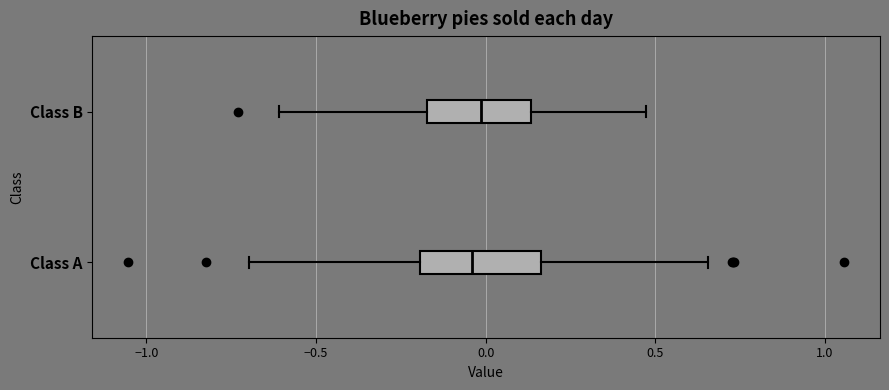

Reading bottom to top, read every box against the x-axis: the position of its median line, the range the box covers, and the ends of its whiskers. The values are not printed on the chart, so give them approximately, as read against the axis.

Class A: median -0.05, box -0.20 to 0.15, whiskers -0.70 to 0.65
Class B: median 0.00, box -0.15 to 0.15, whiskers -0.60 to 0.45